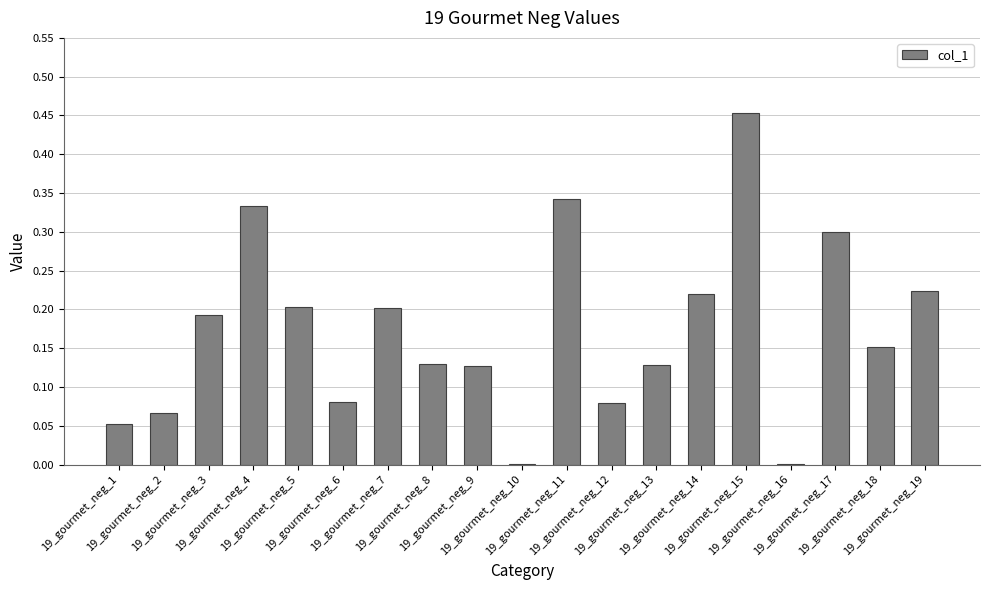

Is it true that the value at 19_gourmet_neg_13 is 0.1?

True